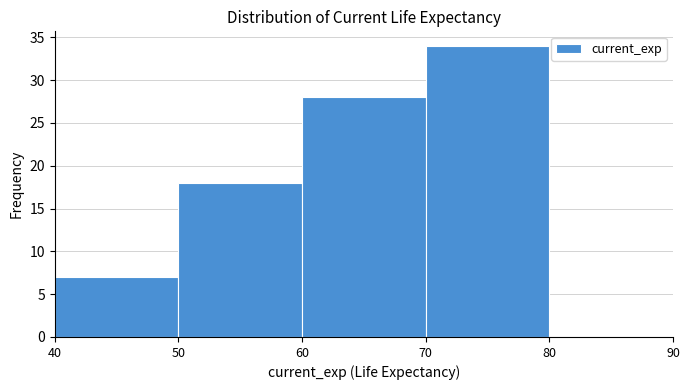

Reading left to right, list every bar in this chart as the range it spans on the x-axis followed by its height. The values are not printed on the chart, so give them approximately, as read against the axis.

40 to 50: 7
50 to 60: 18
60 to 70: 28
70 to 80: 34
80 to 90: 0